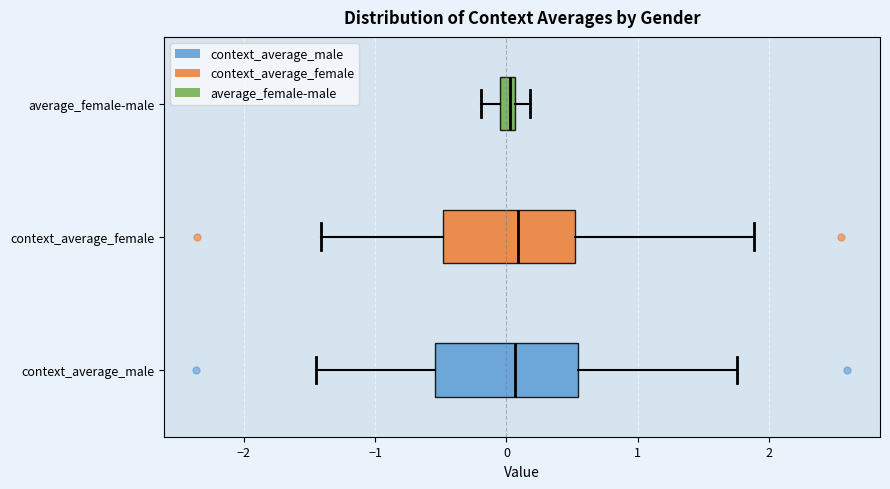

Where does the left whisker of the box for context_average_male end on the x-axis? The values are not printed on the chart, so give them approximately, as read against the axis.

-1.5